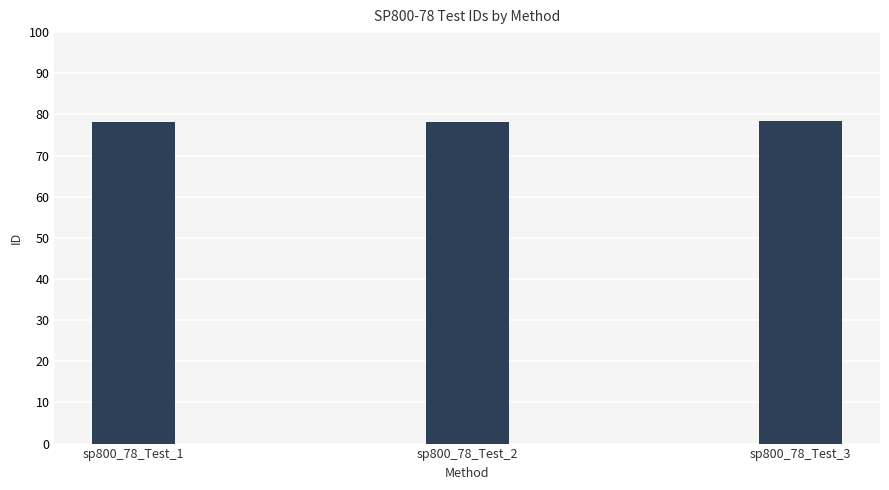

Does the chart contain stacked bars?

No